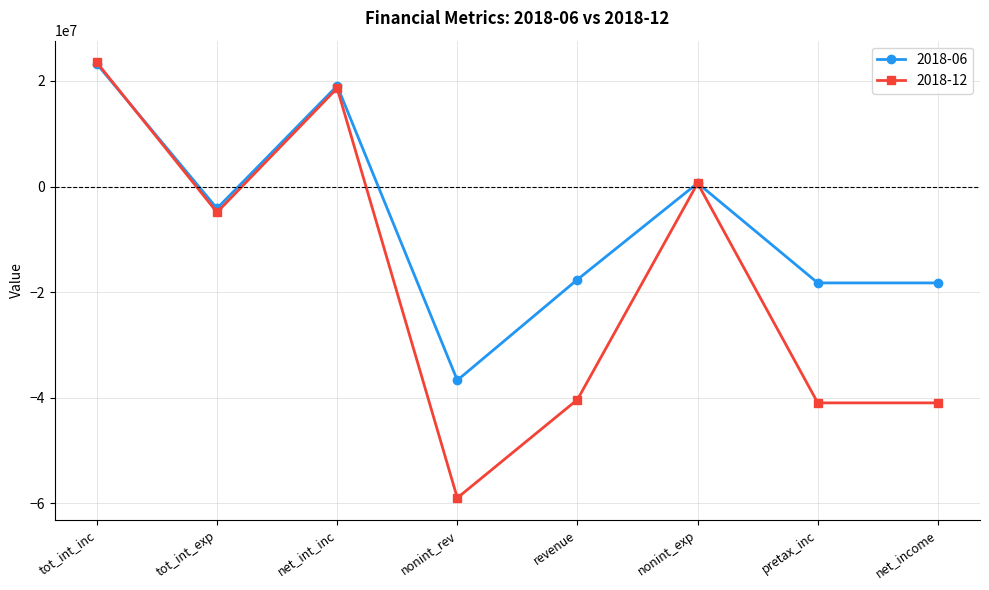

How many positive values does the 2018-06 series have?

3